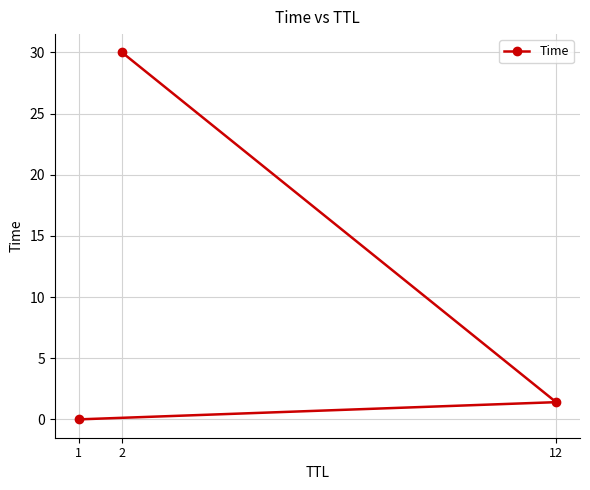

Which has a higher value, 2 or 1?

2